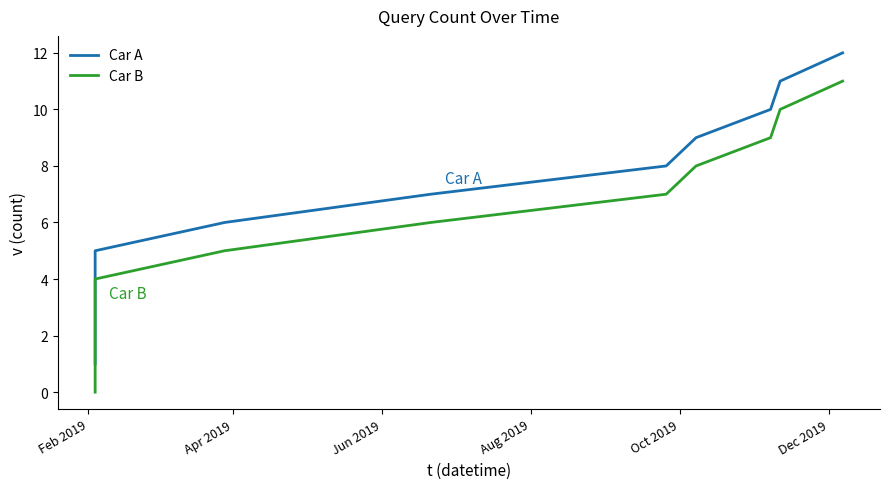

Does the chart have visible grid lines?

No